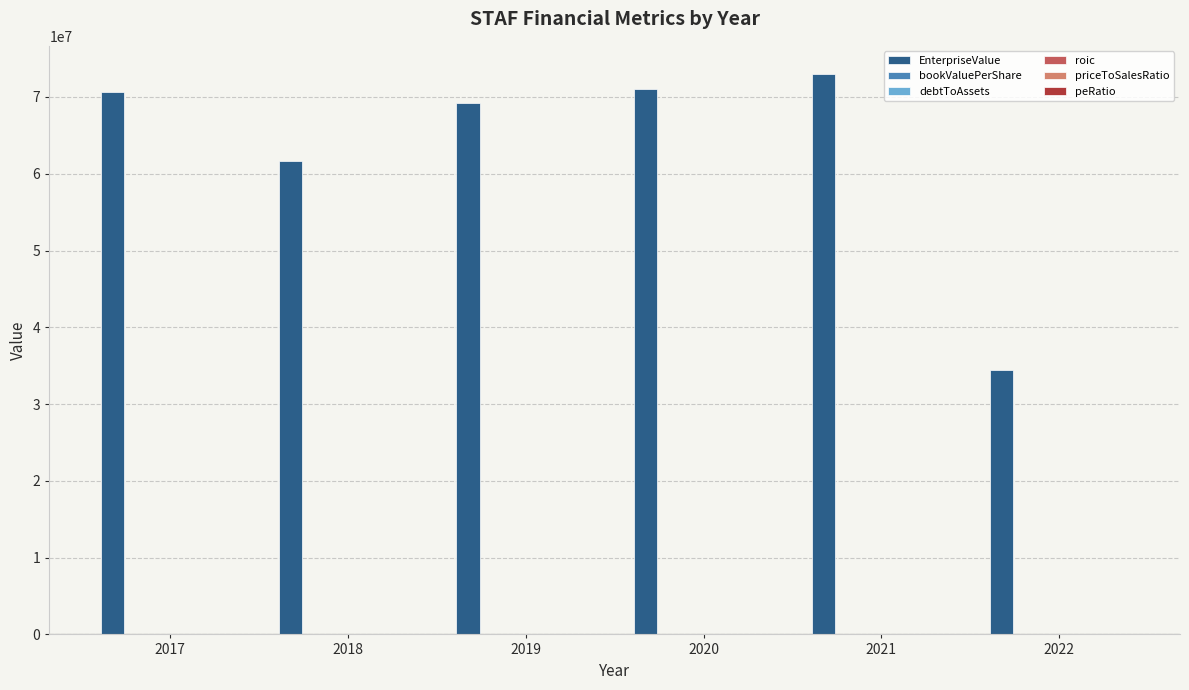

Which series changed the most between 2019 and 2021?

EnterpriseValue